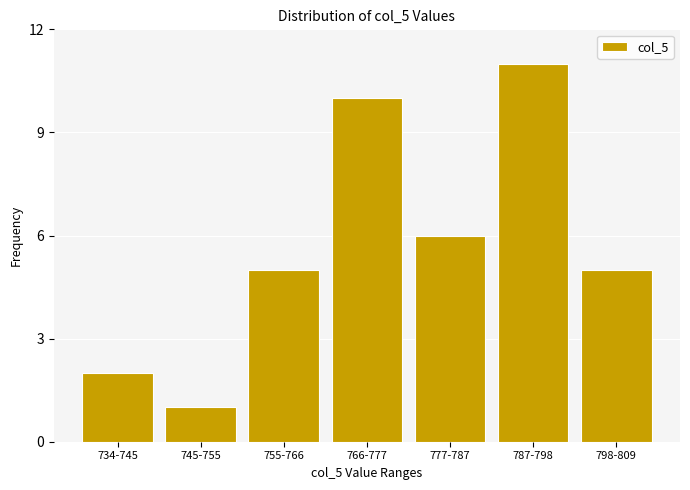

Reading right to left, list all the values displayed in this chart.

798-809=5	787-798=11	777-787=6	766-777=10	755-766=5	745-755=1	734-745=2